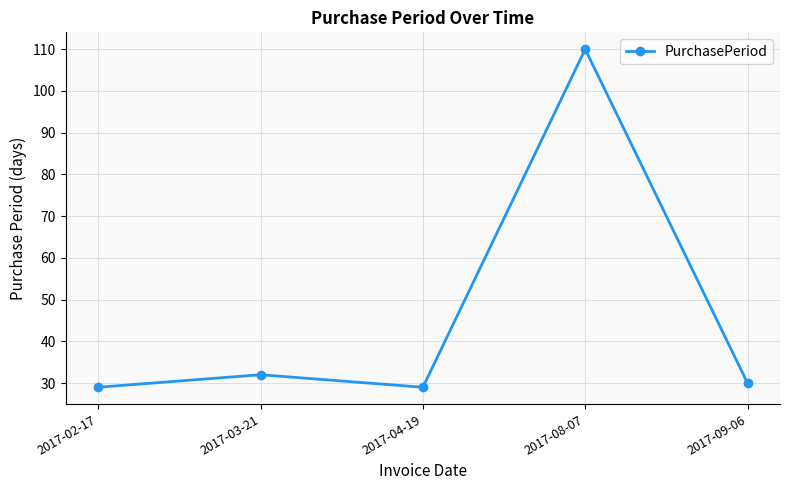

Where does the data first go above 30?

2017-03-21